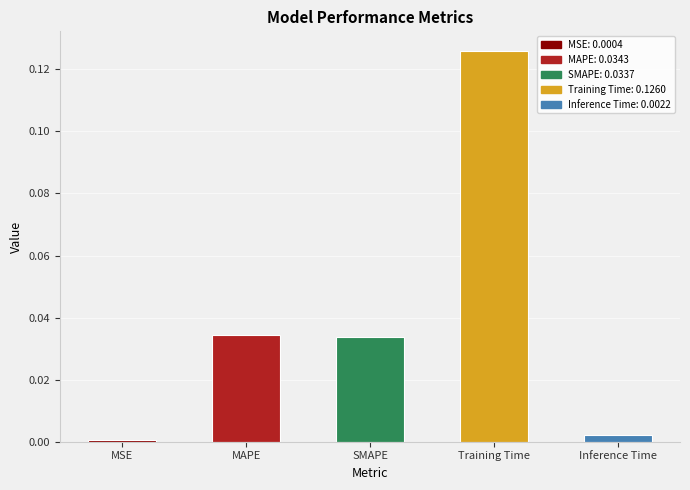

Which category has the highest value across all series?

Training Time